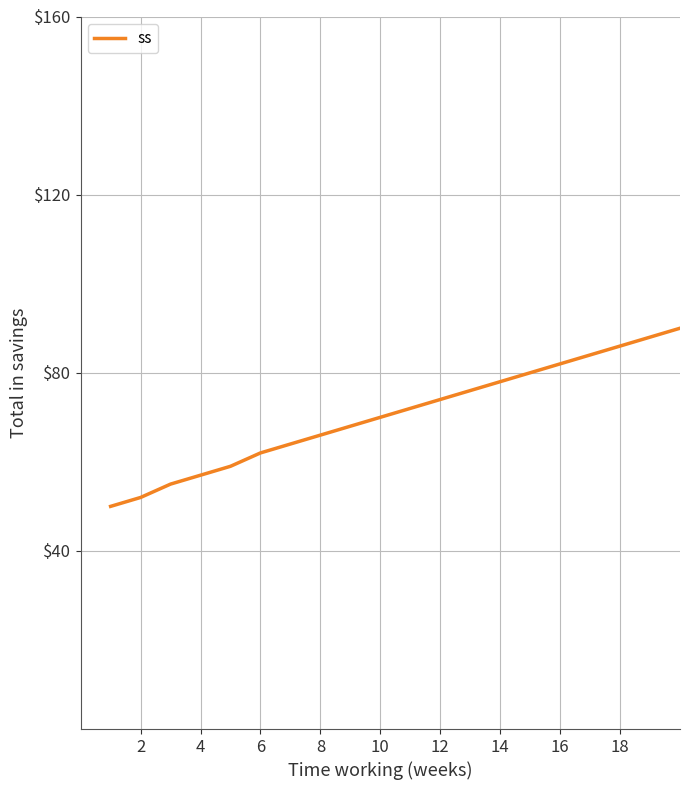

What is the difference between the maximum and minimum values?

40